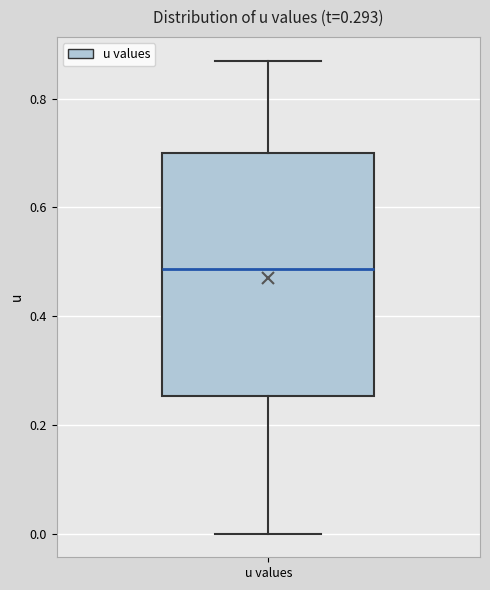

Where does the median line of the box for u values sit on the y-axis? The values are not printed on the chart, so give them approximately, as read against the axis.

0.48